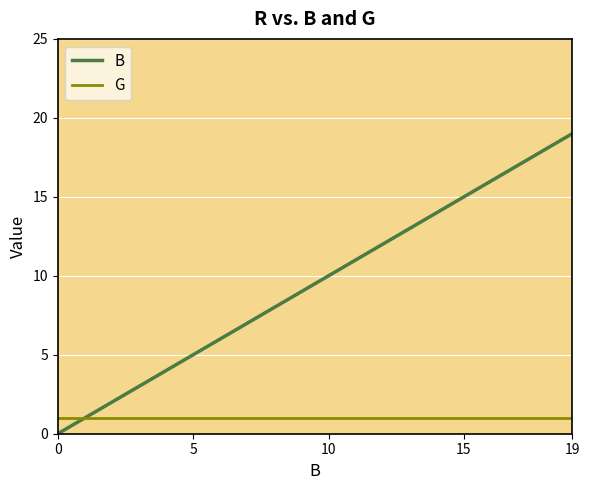

Which series has the largest range (max minus min)?

B